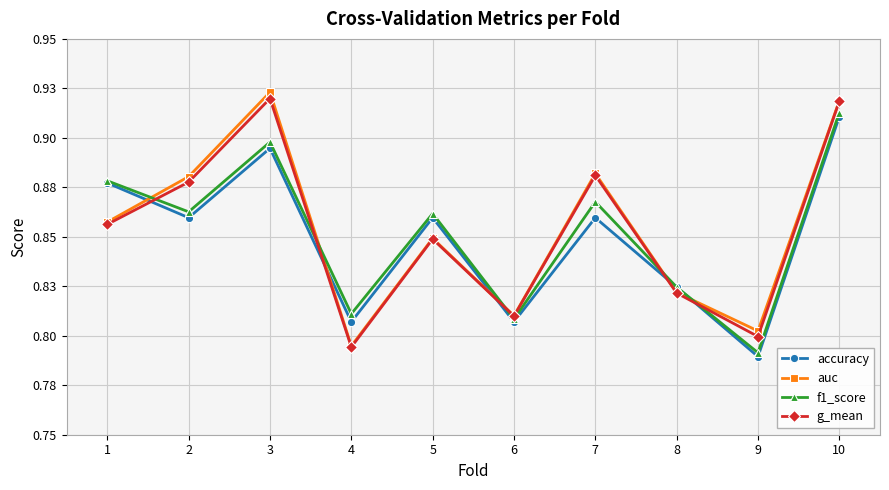

Rank the series by their average value, from lowest to highest.

accuracy, f1_score, g_mean, auc